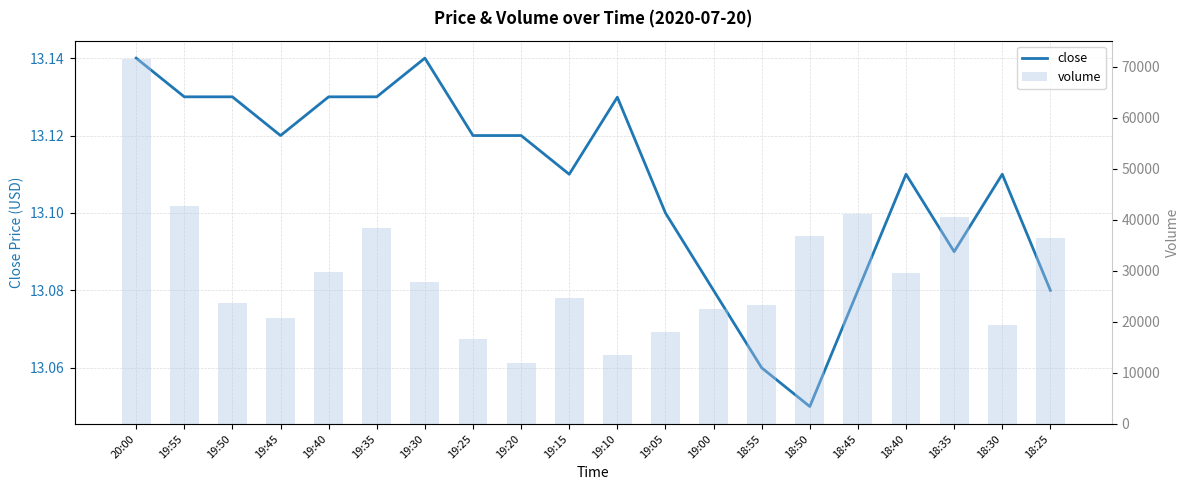

What is the label of the 15th bar from the right?

19:35